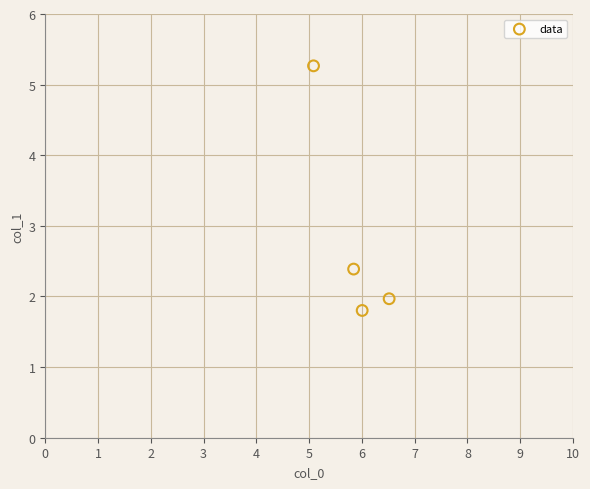

What is the range of X values (max minus min)?

1.4